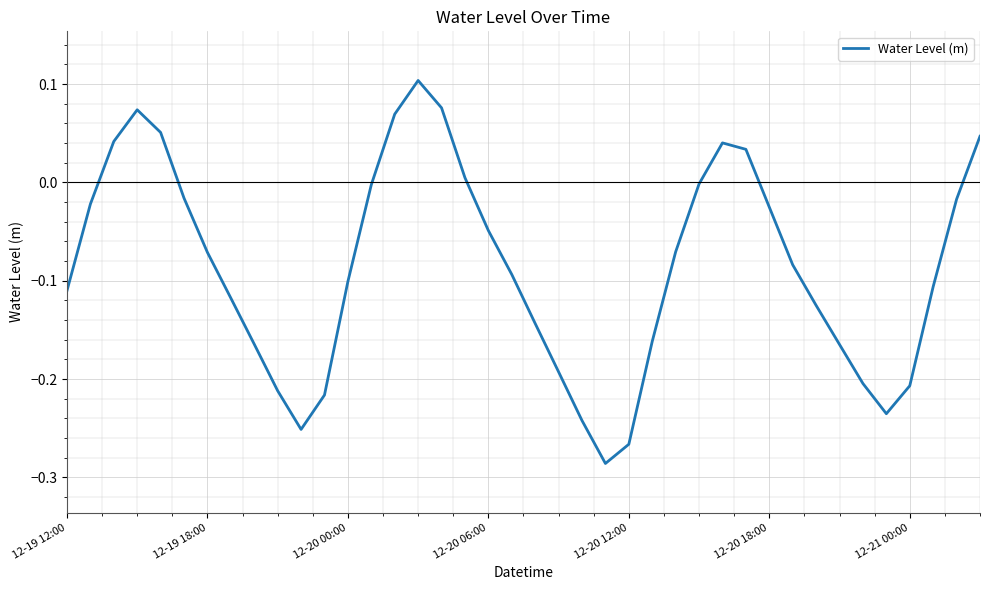

What is the difference between the second highest and minimum values?

0.4